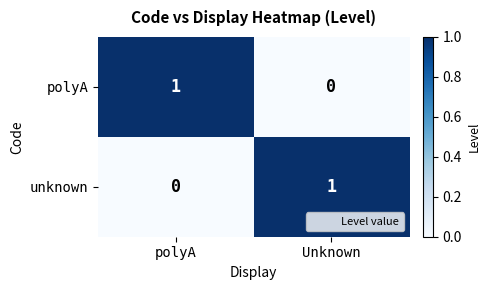

Reading left to right, what are all the values shown in this chart?

polyA: 1	0
unknown: 0	1